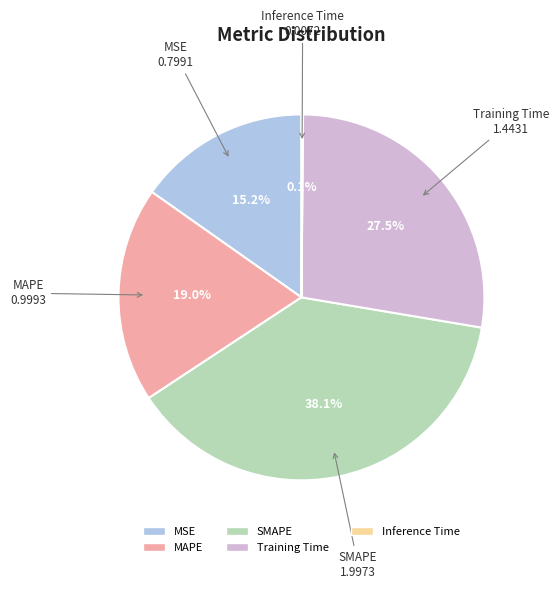

Combined, what portion of the pie is Training Time and MSE?

42.7%